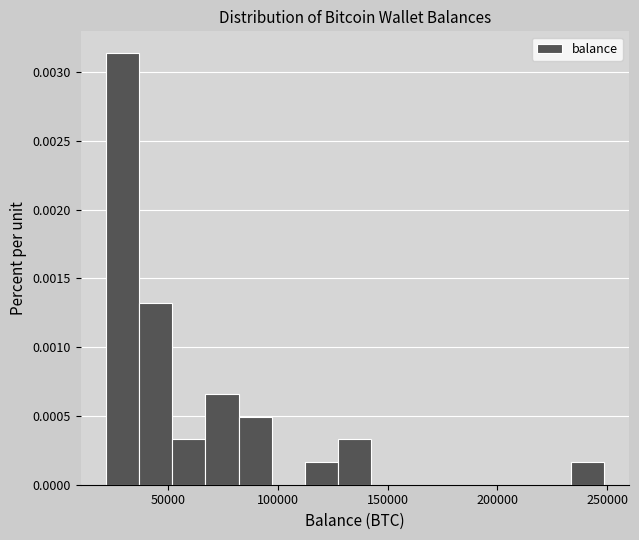

Read against the x-axis, roughly where is the centre of the tallest bar?

30000